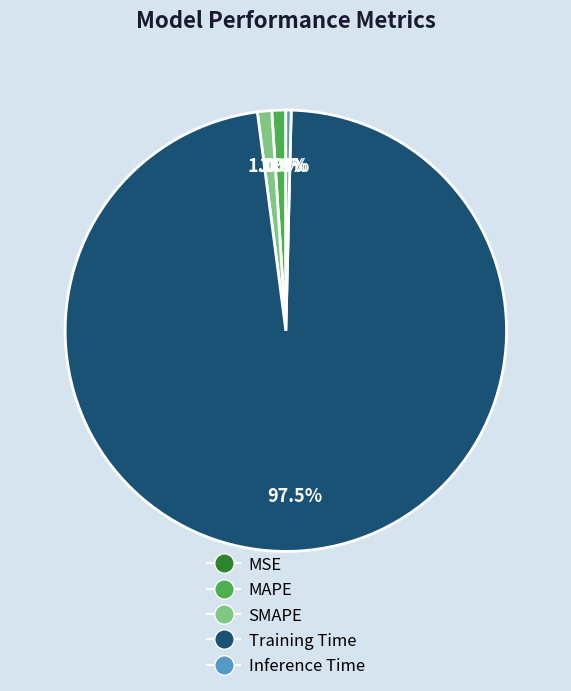

What portion of the pie excludes Inference Time?

99.6%